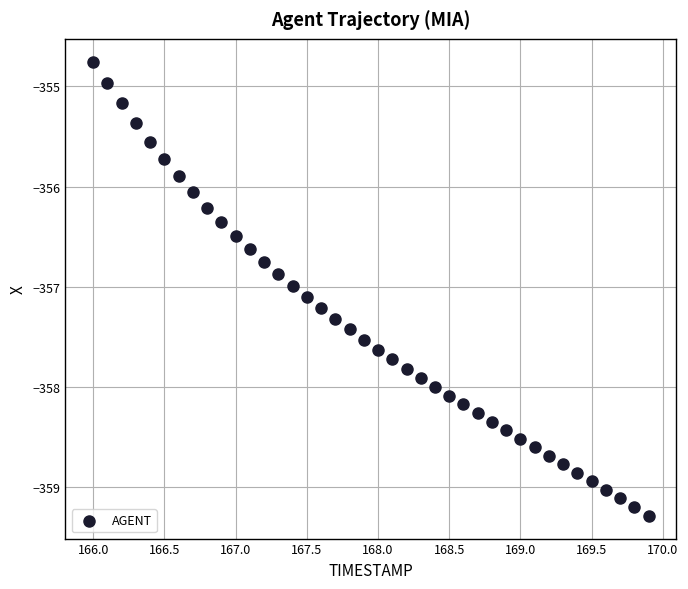

What is the range of X values (max minus min)?

3.9